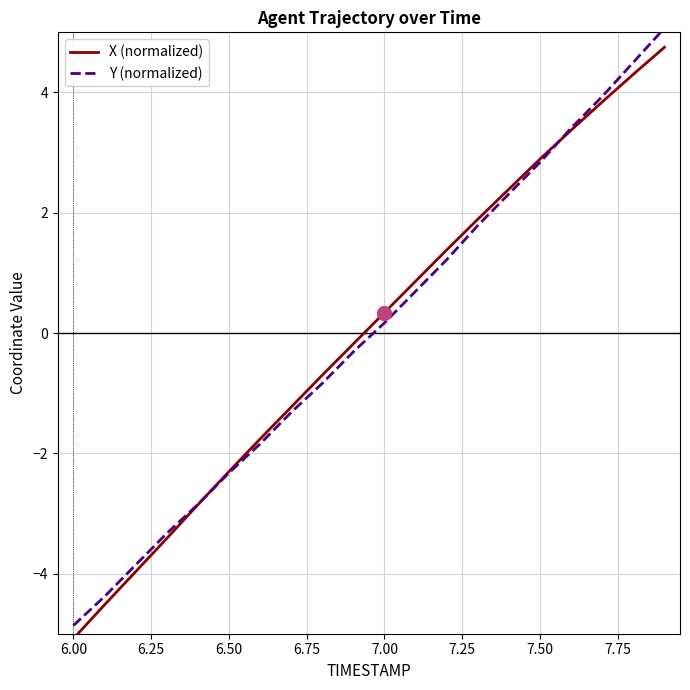

How many lines are shown in the chart?

2